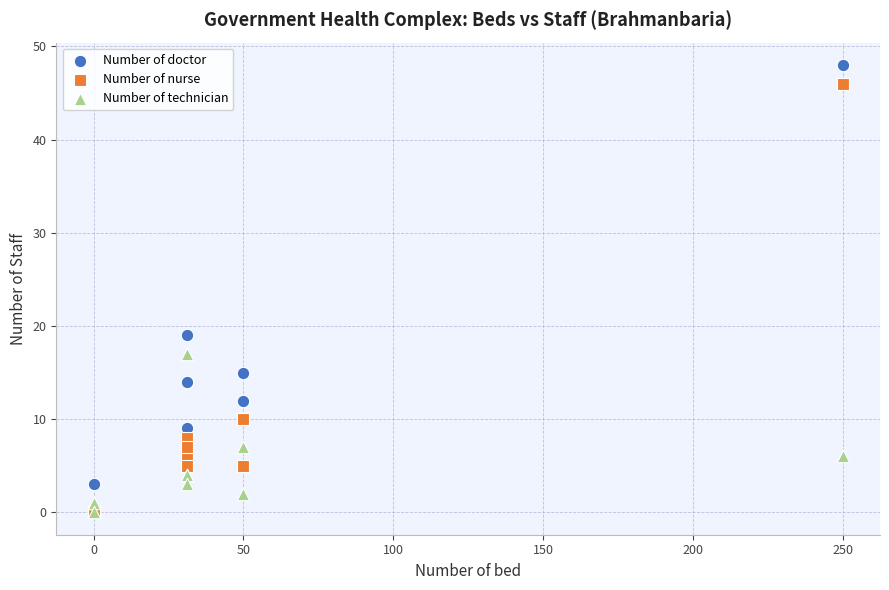

Which series contains the highest Y value?

Number of doctor